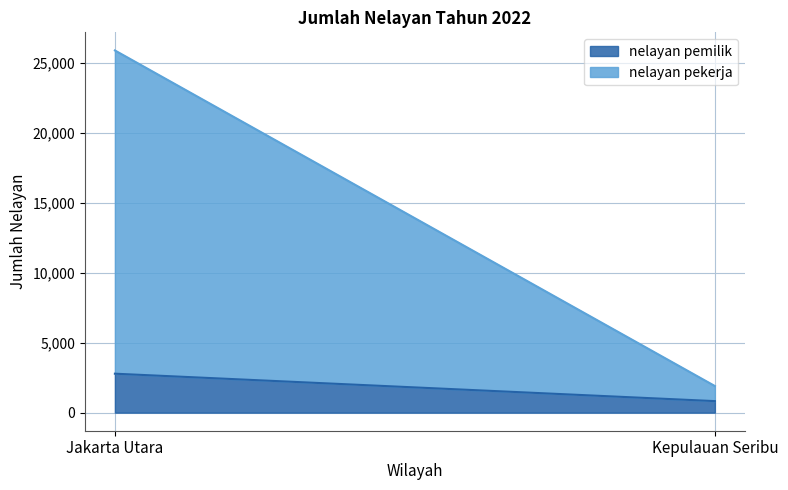

How many values in the nelayan pekerja series are below 23119?

1